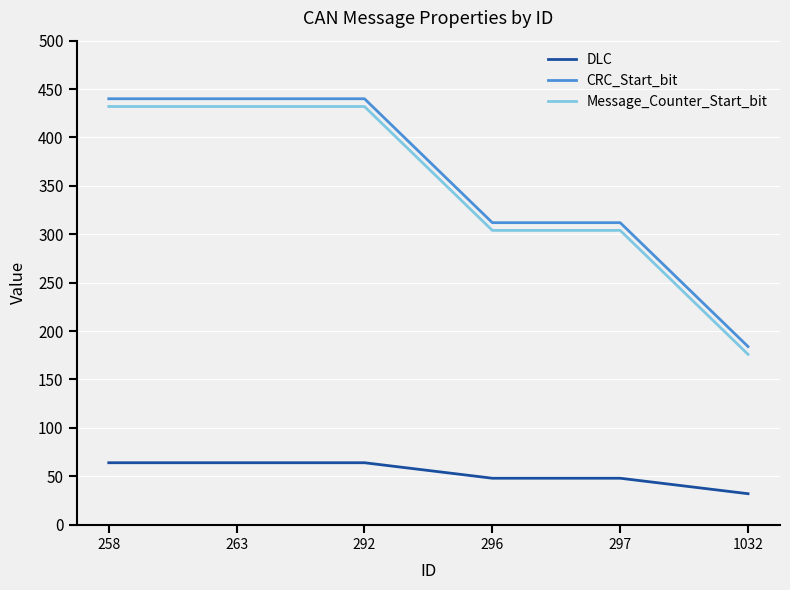

The CRC_Start_bit series shows 440 at 292. True or false?

True